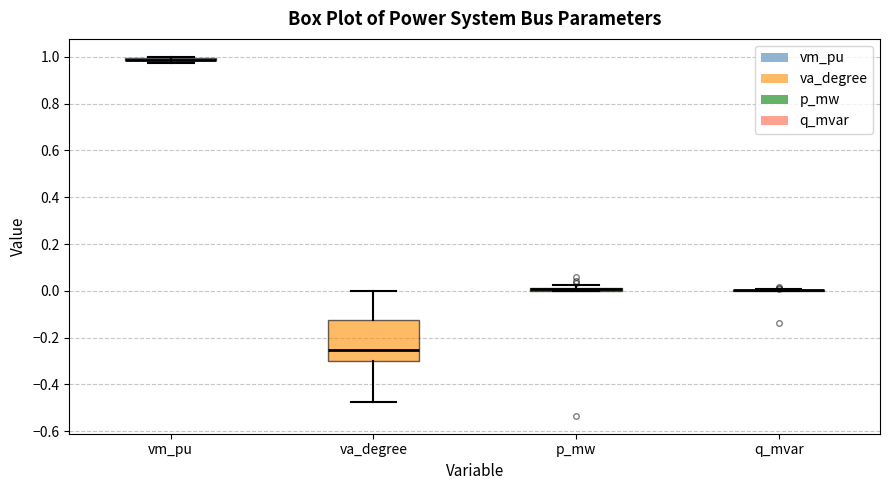

Where is the lower edge of the box for p_mw on the y-axis? The values are not printed on the chart, so give them approximately, as read against the axis.

0.00